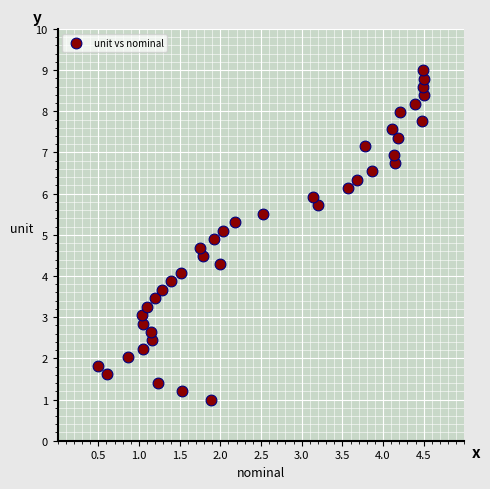

What is the range of Y values (max minus min)?

8.0